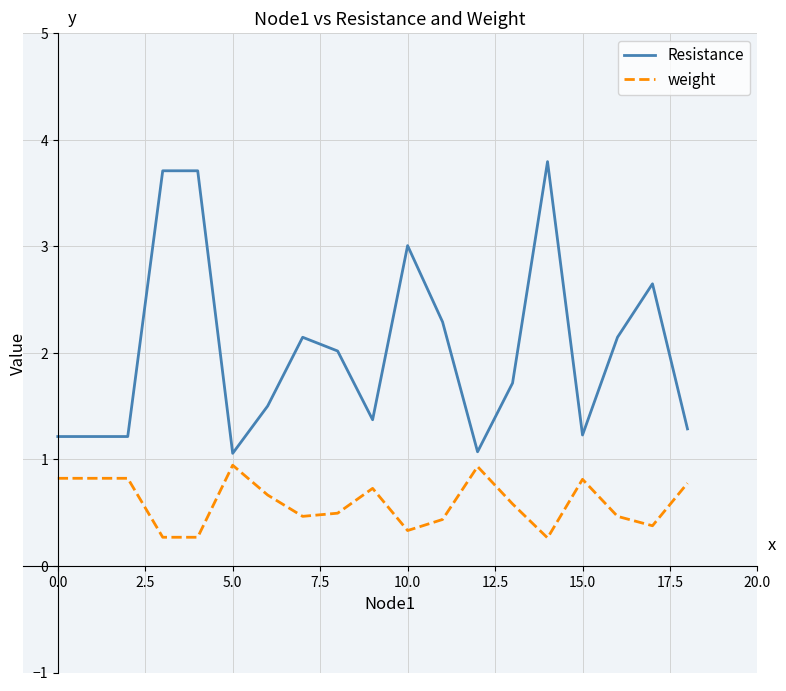

What is the highest value of the weight series?

0.9